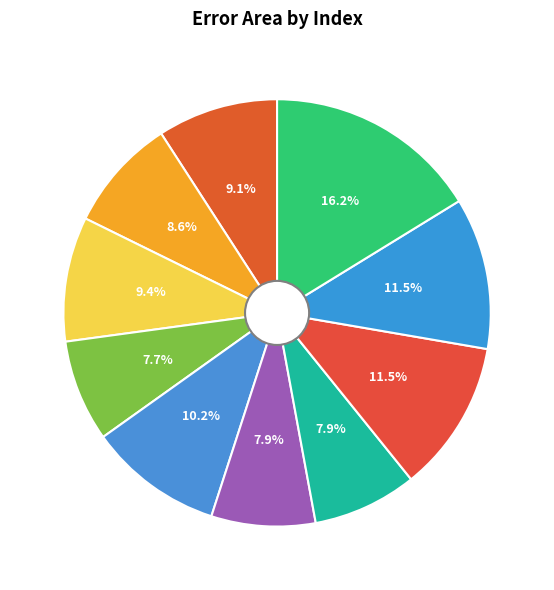

Do 6 and 8 together represent more than half of the pie?

No